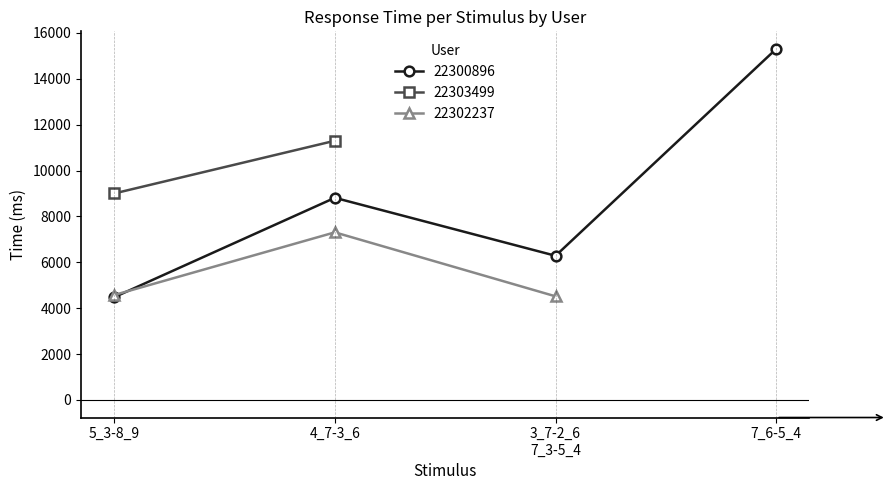

What are all the series names shown in the legend?

22300896, 22303499, 22302237